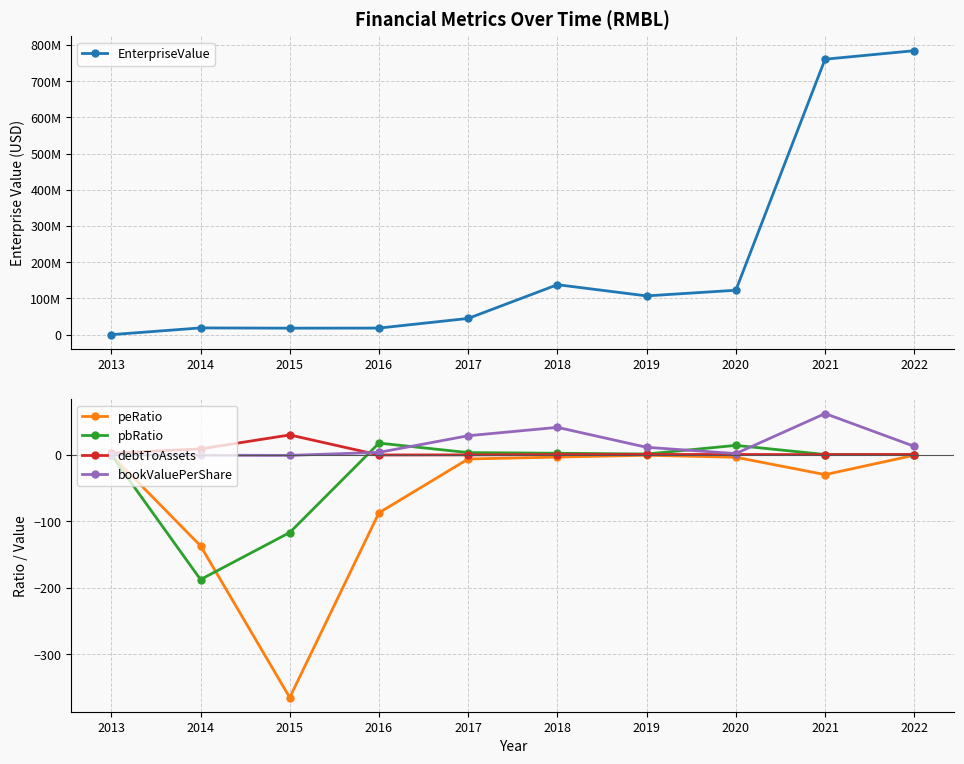

Is the value of bookValuePerShare at 2018 greater than the value of EnterpriseValue at 2020?

No